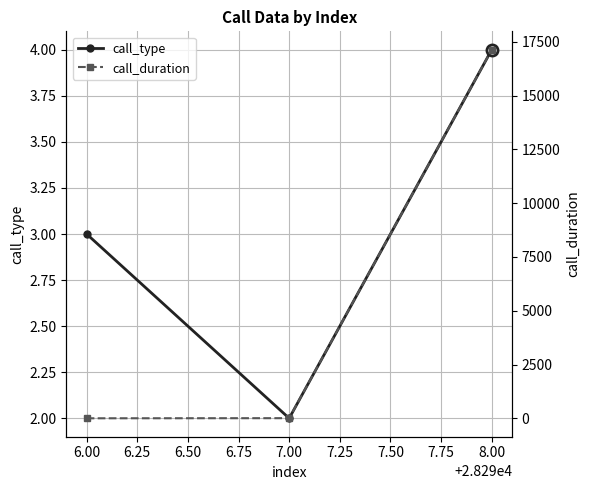

What is the sum of all call_duration values?

17133